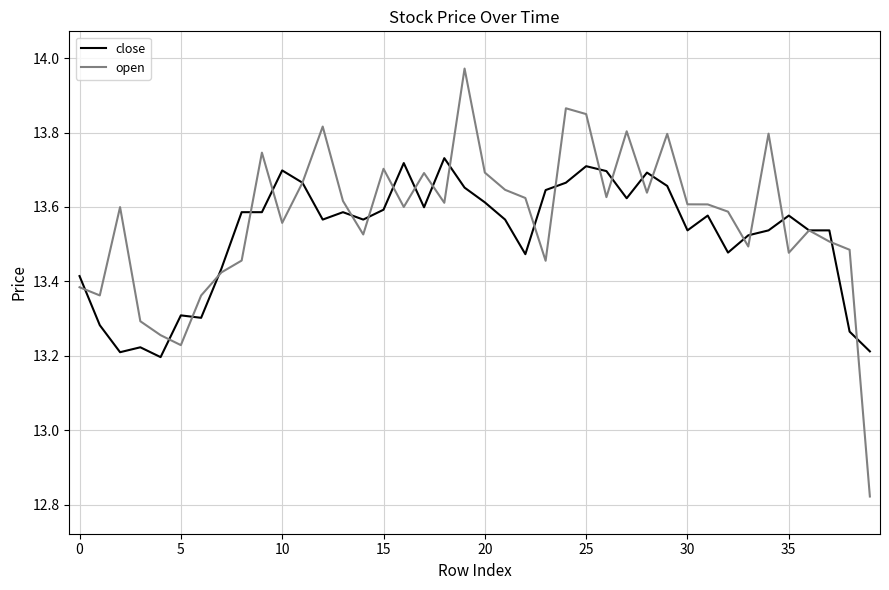

Which series has the widest spread of values?

open